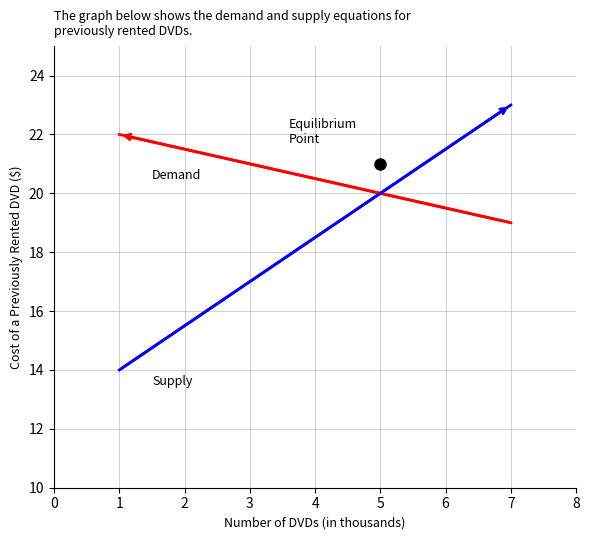

At how many categories does at least one series exceed 21?

2